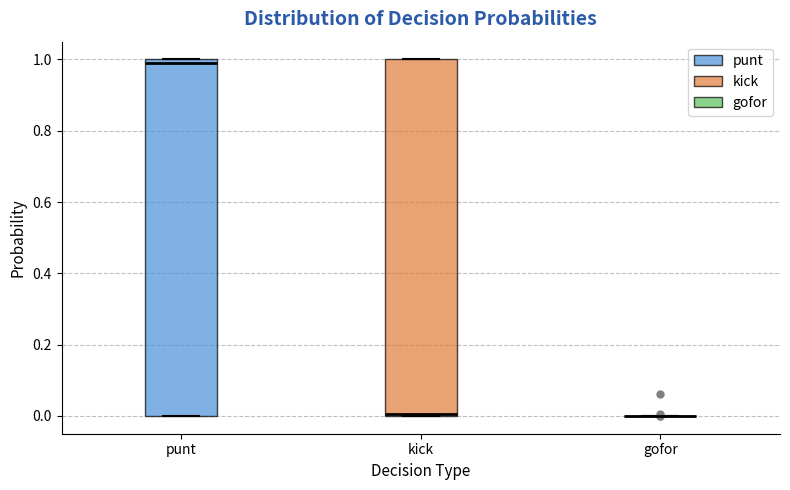

Reading left to right, transcribe this box plot: for each box, give where its median line is, the range the box spans, and where its two whiskers end, as read against the y-axis. The values are not printed on the chart, so give them approximately, as read against the axis.

punt: median 1 (just below the box's upper edge), box 0 to 1, whiskers 0 to 1
kick: median 0, box 0 to 1, whiskers 0 to 1
gofor: box collapsed to a line at 0, whiskers 0 to 0